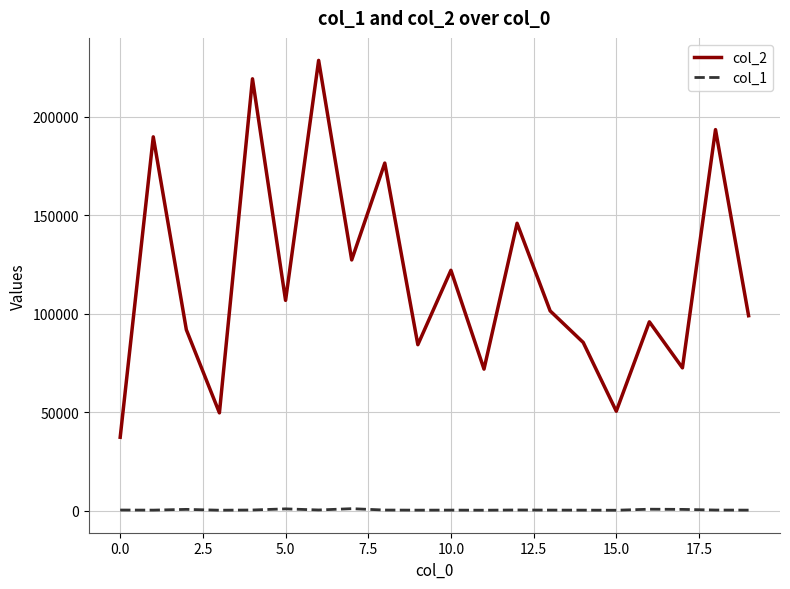

Rank the series by their average value, from highest to lowest.

col_2, col_1